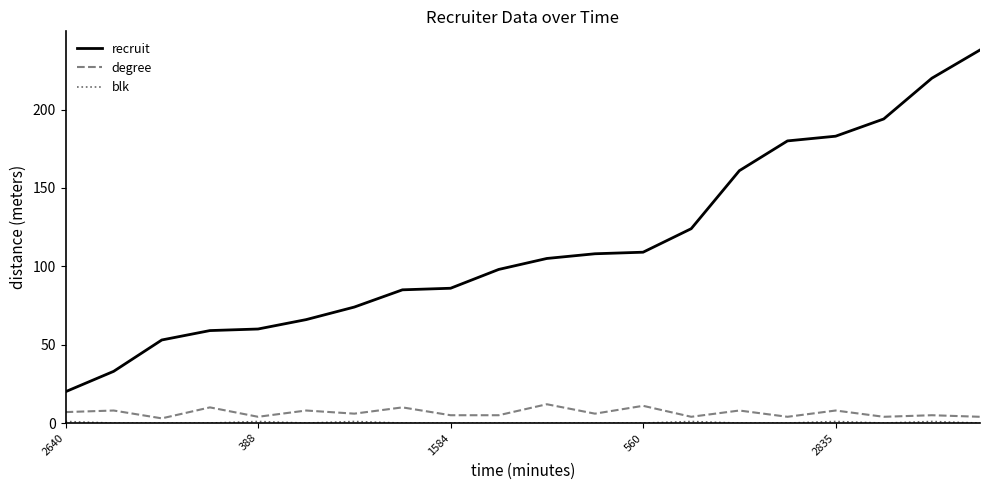

True or false: recruit and degree intersect in this chart.

False